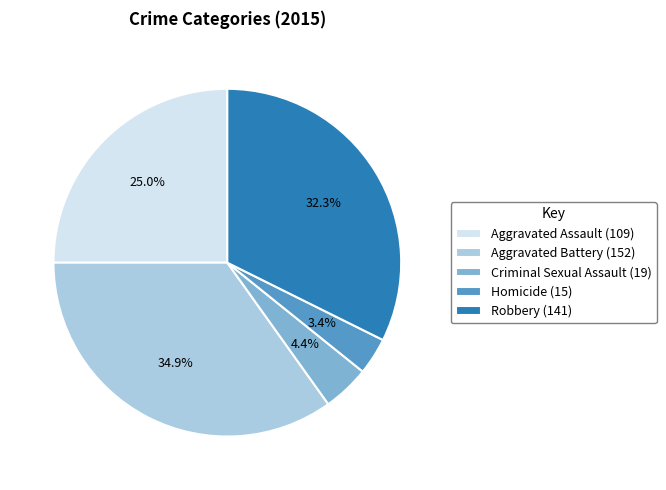

Combined, what portion of the pie is Homicide and Criminal Sexual Assault?

7.8%